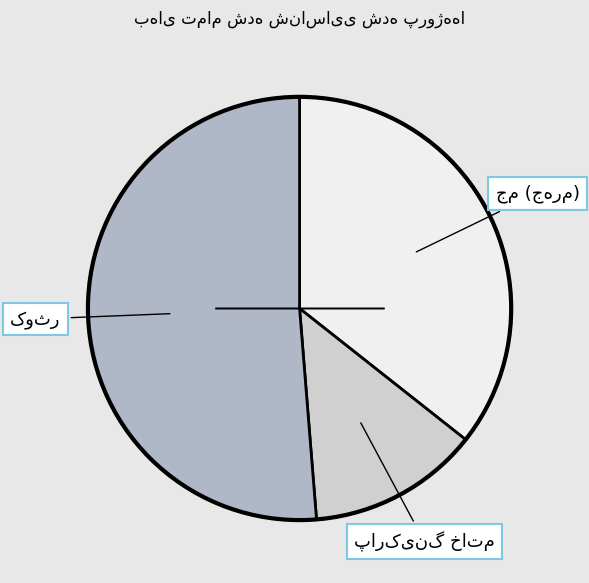

How many slices are in this pie chart?

3